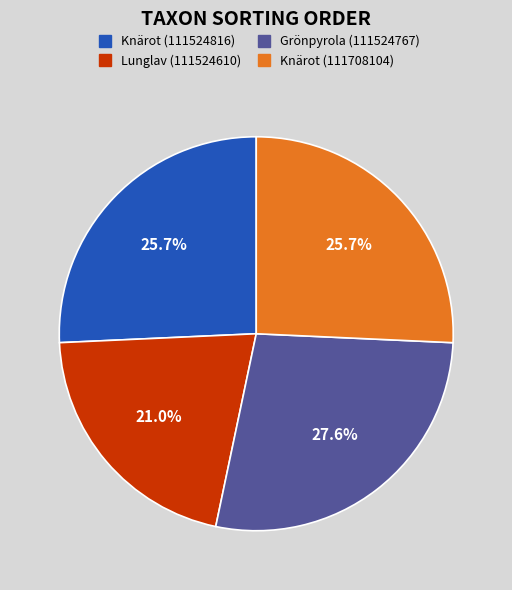

Is it true that Knärot (111524816) is 26% of the pie?

True